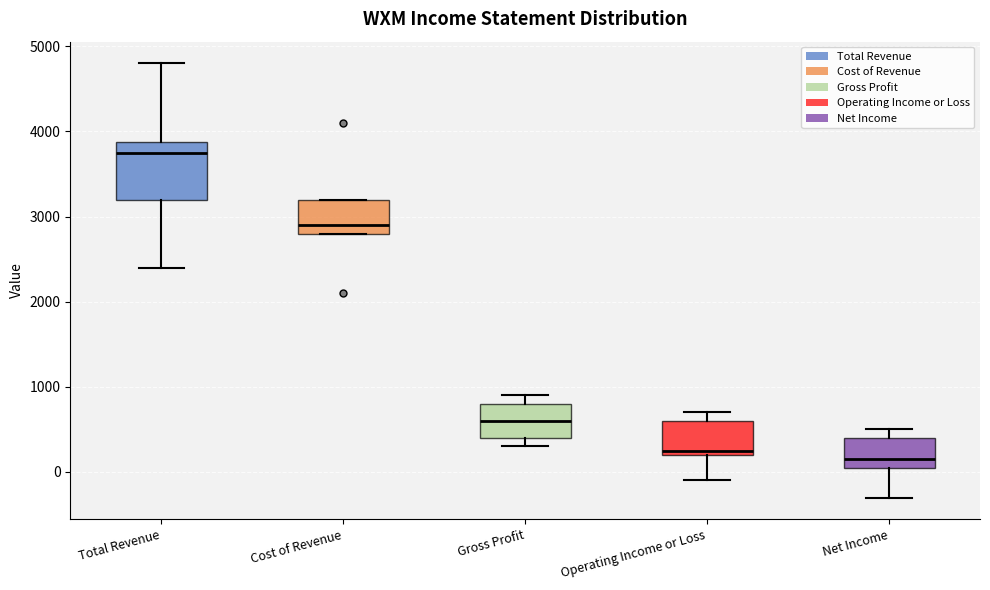

Reading left to right, read every box against the y-axis: the position of its median line, the range the box covers, and the ends of its whiskers. The values are not printed on the chart, so give them approximately, as read against the axis.

Total Revenue: median 3800, box 3200 to 3900, whiskers 2400 to 4800
Cost of Revenue: median 2900, box 2800 to 3200, whiskers 2800 to 3200
Gross Profit: median 600, box 400 to 800, whiskers 300 to 900
Operating Income or Loss: median 300, box 200 to 600, whiskers -100 to 700
Net Income: median 200, box 100 to 400, whiskers -300 to 500